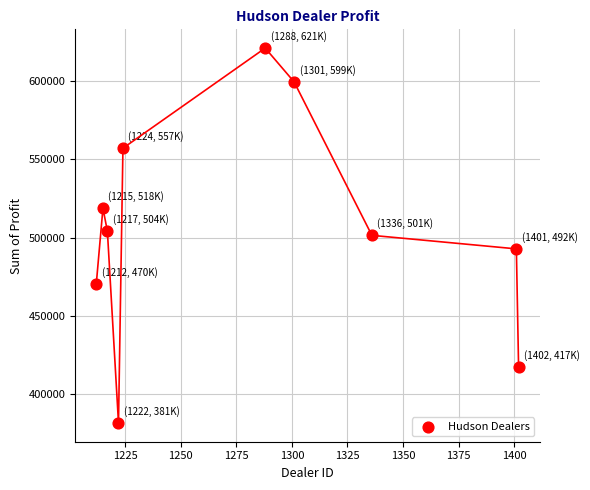

What is the range of Y values (max minus min)?

239496.0